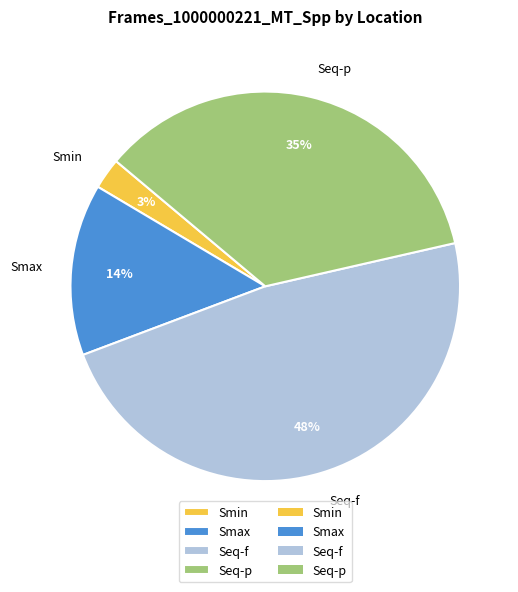

True or false: Seq-p accounts for 40% of the total.

False